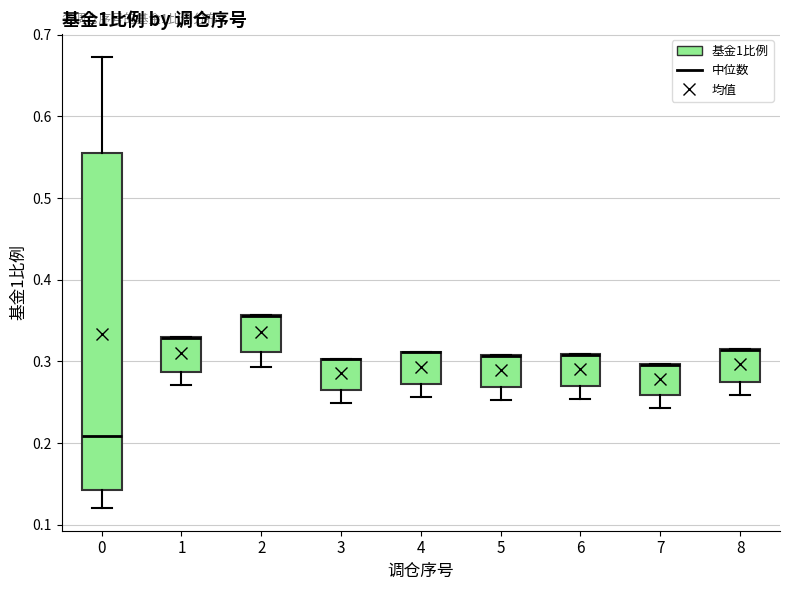

Reading left to right, read every box against the y-axis: the position of its median line, the range the box covers, and the ends of its whiskers. The values are not printed on the chart, so give them approximately, as read against the axis.

0: median 0.21, box 0.14 to 0.55, whiskers 0.12 to 0.67
1: median 0.33 (drawn on the box's upper edge), box 0.29 to 0.33, whiskers 0.27 to 0.33
2: median 0.36 (drawn on the box's upper edge), box 0.31 to 0.36, whiskers 0.29 to 0.36
3: median 0.30 (drawn on the box's upper edge), box 0.26 to 0.30, whiskers 0.25 to 0.30
4: median 0.31 (drawn on the box's upper edge), box 0.27 to 0.31, whiskers 0.26 to 0.31
5: median 0.31 (drawn on the box's upper edge), box 0.27 to 0.31, whiskers 0.25 to 0.31
6: median 0.31 (drawn on the box's upper edge), box 0.27 to 0.31, whiskers 0.25 to 0.31
7: median 0.30 (drawn on the box's upper edge), box 0.26 to 0.30, whiskers 0.24 to 0.30
8: median 0.31 (drawn on the box's upper edge), box 0.28 to 0.32, whiskers 0.26 to 0.32